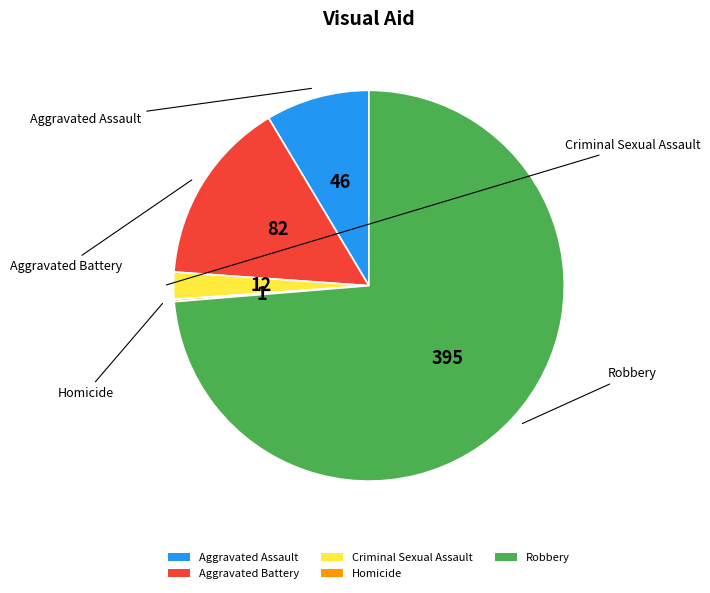

The Robbery slice represents 60% of the pie. True or false?

False